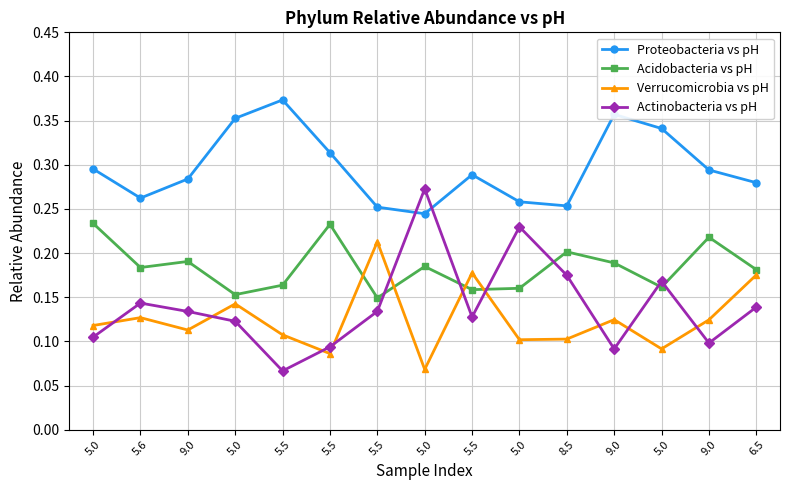

Read the Actinobacteria vs pH value at 5.0.

0.2